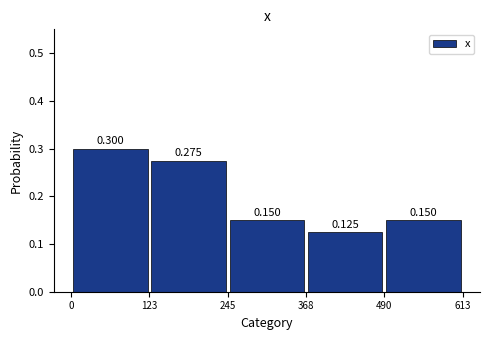

Reading left to right, transcribe this chart: for each bar, give the range it covers on the x-axis and its height.

0 to 123: 0.300
123 to 245: 0.275
245 to 368: 0.150
368 to 490: 0.125
490 to 613: 0.150